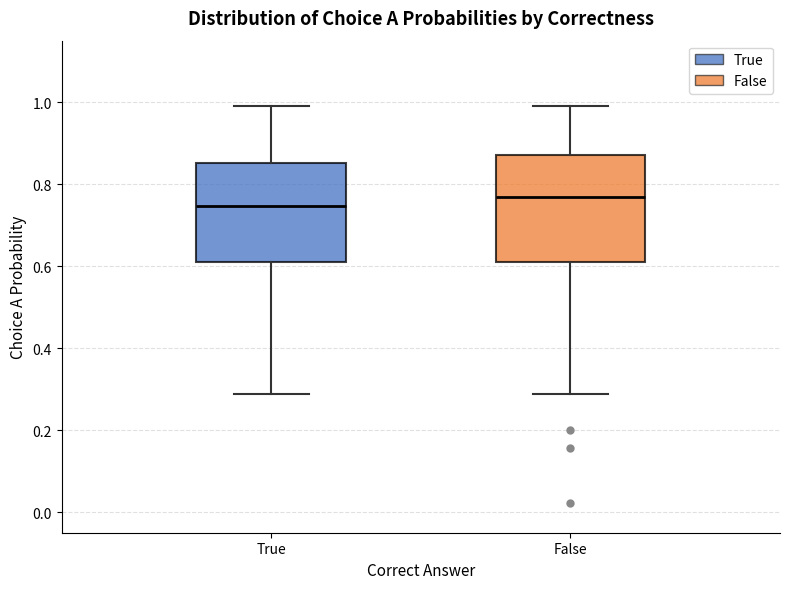

Where is the upper edge of the box for True on the y-axis? The values are not printed on the chart, so give them approximately, as read against the axis.

0.86